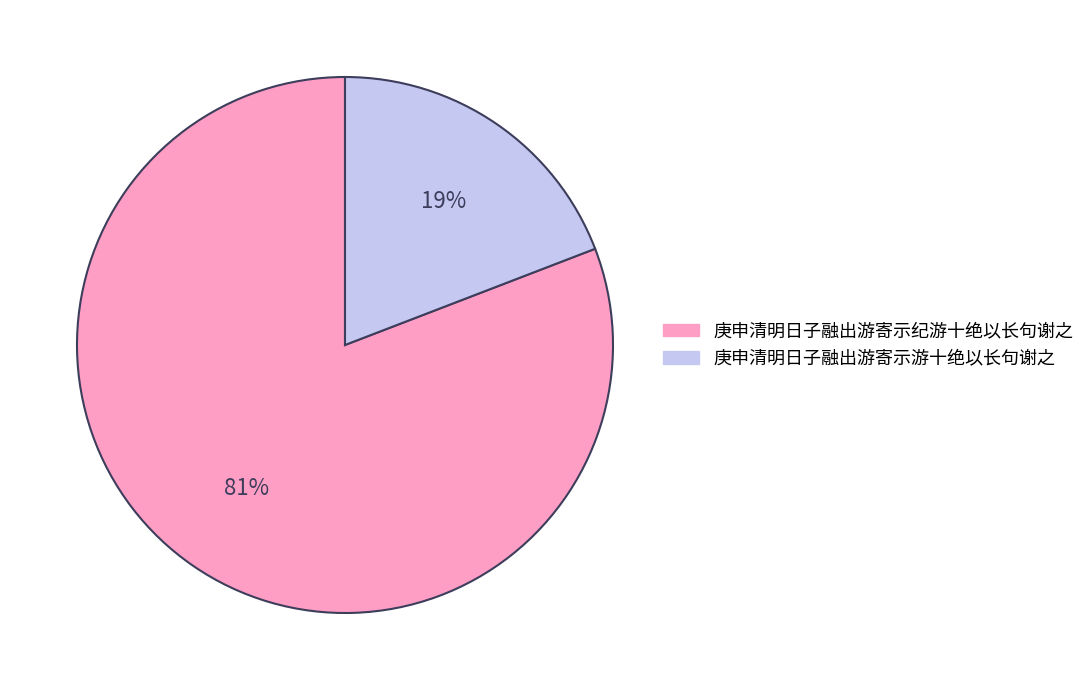

Count the number of slices in the pie.

2